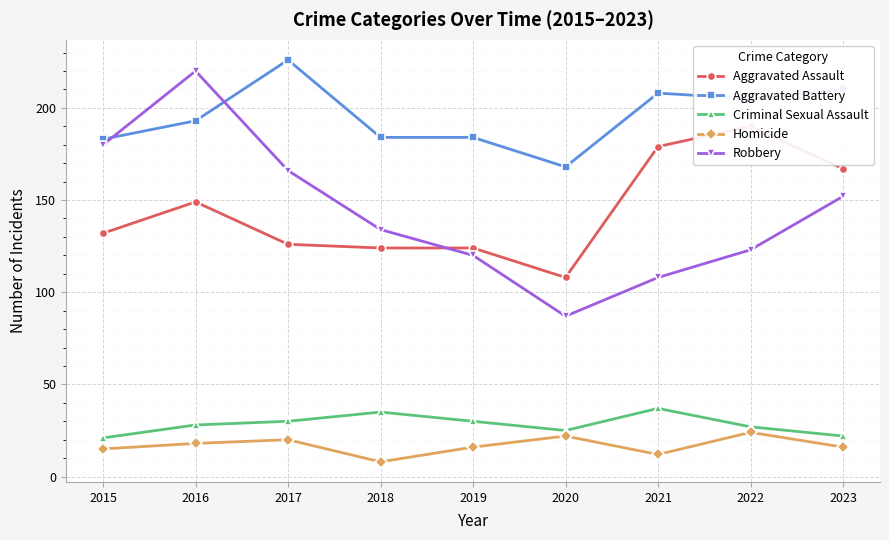

True or false: Homicide and Criminal Sexual Assault intersect in this chart.

False